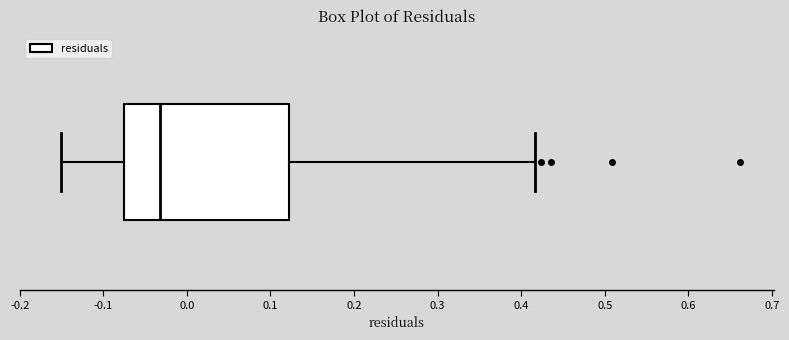

Where is the left edge of the box on the x-axis? The values are not printed on the chart, so give them approximately, as read against the axis.

-0.08